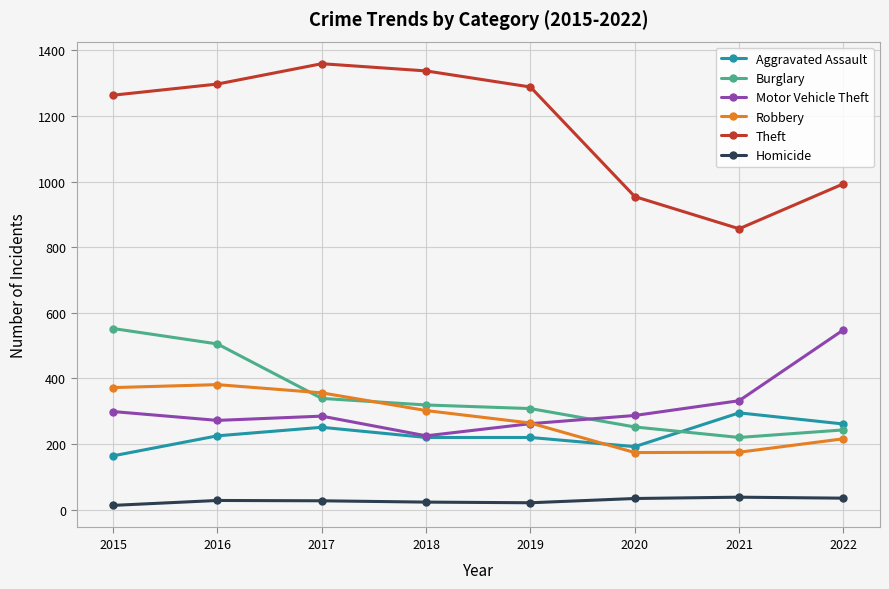

True or false: Motor Vehicle Theft and Theft cross at least once.

False